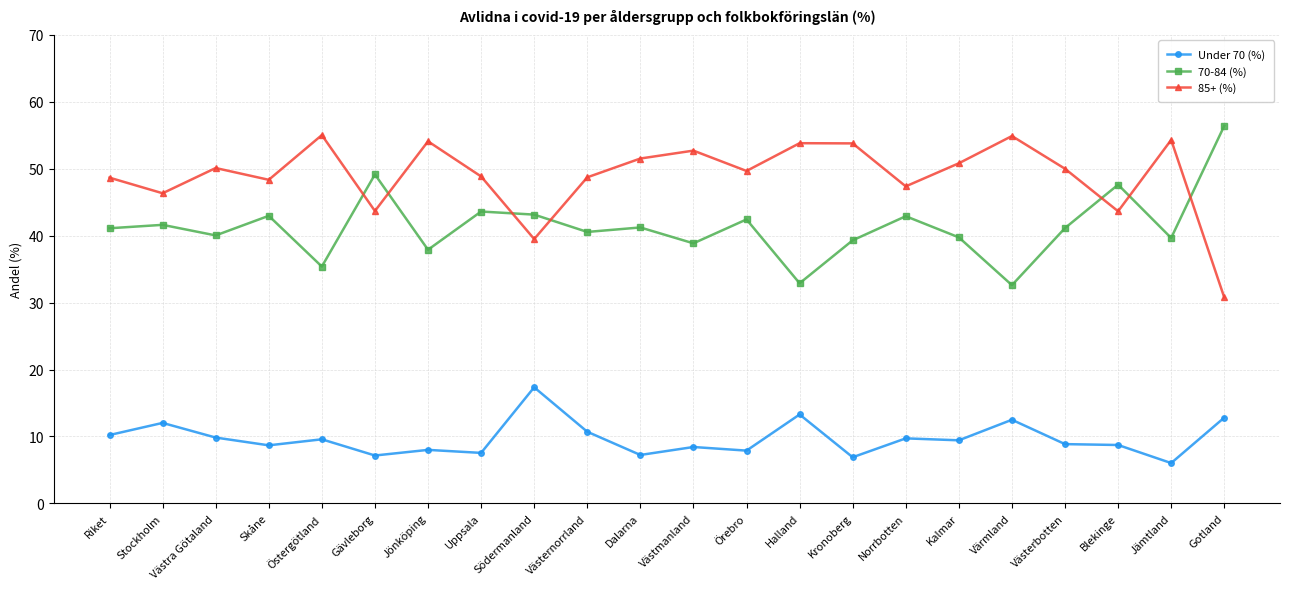

True or false: 85+ (%) and Under 70 (%) cross at least once.

False